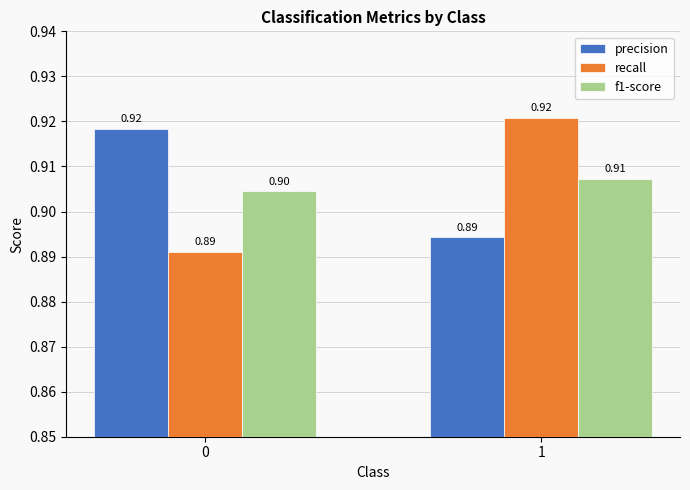

What are all the series names shown in the legend?

precision, recall, f1-score